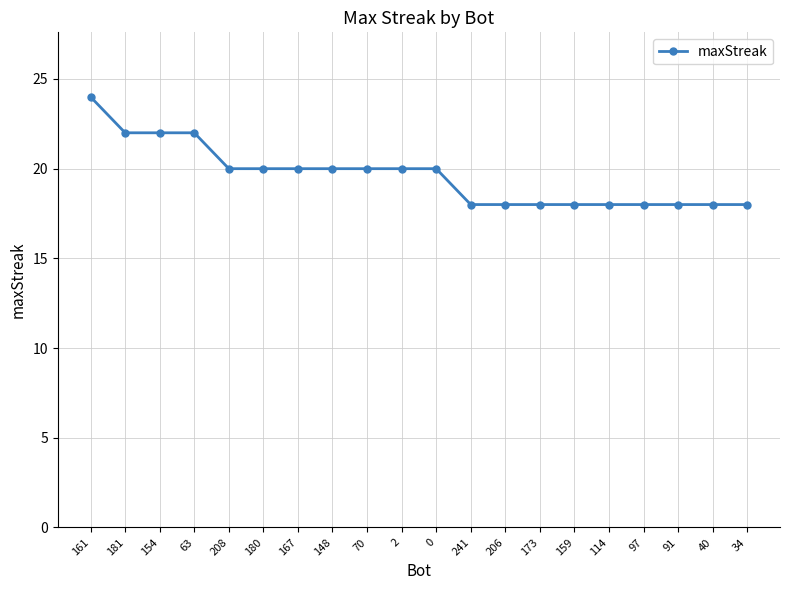

What is the minimum value shown in the chart?

18